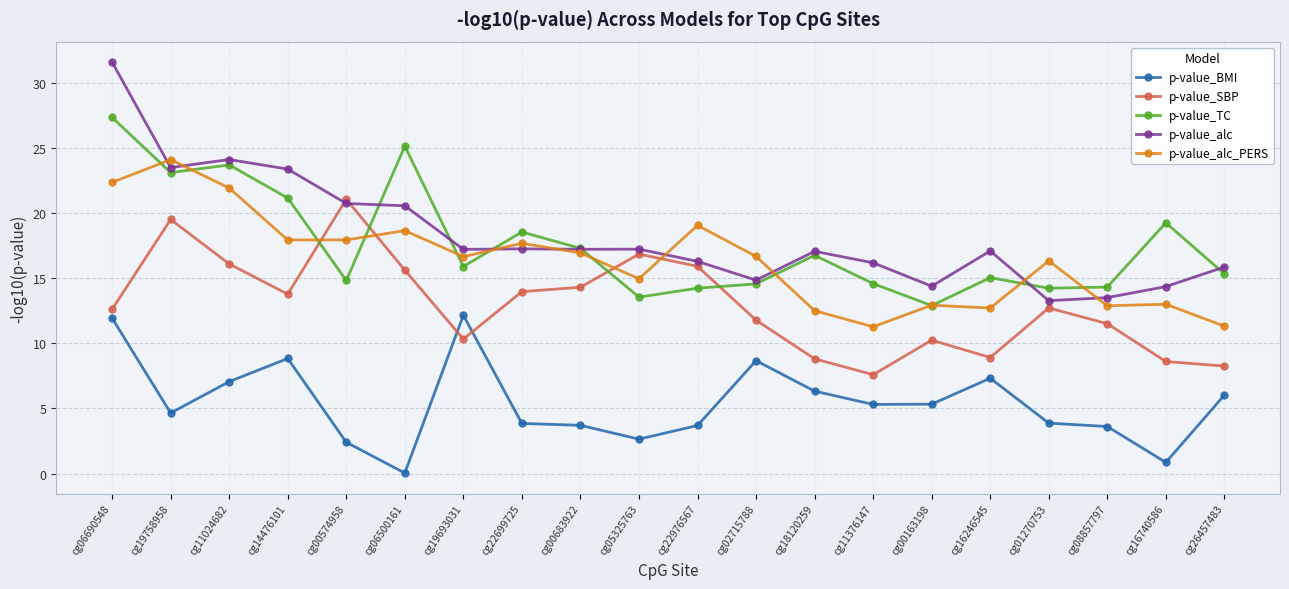

What is the sum of the p-value_TC values at cg00683922 and cg14476101?

38.4